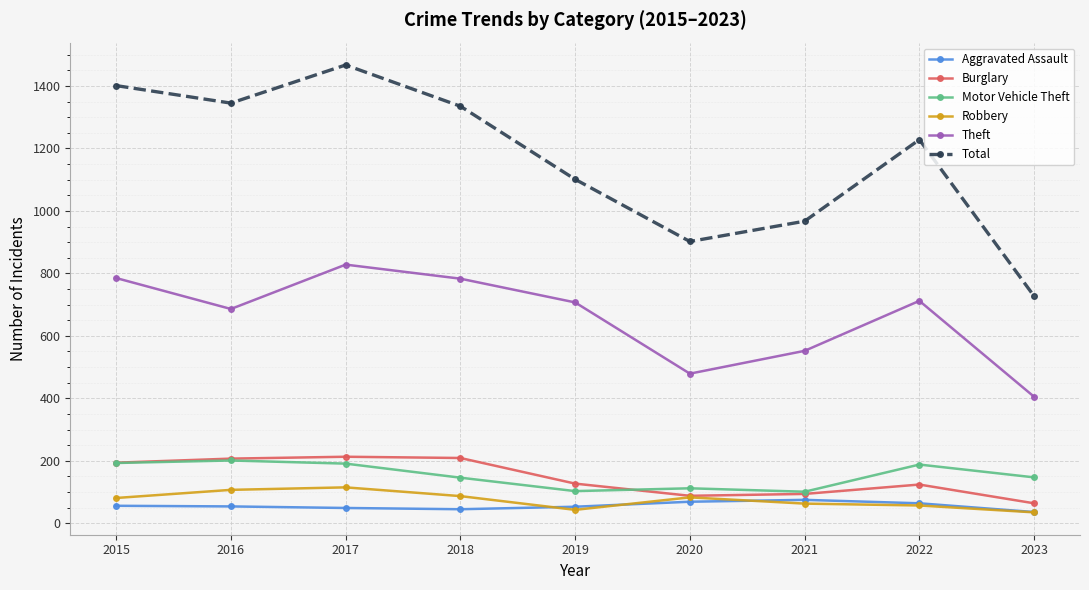

What is the maximum value for Burglary?

213